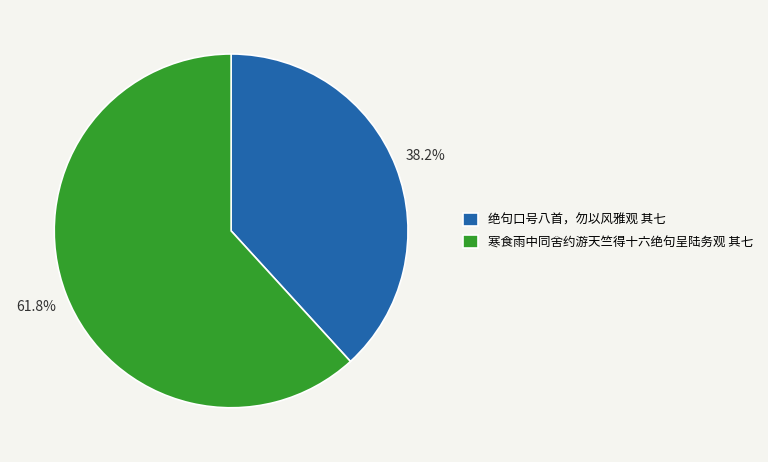

How many segments does this pie chart have?

2